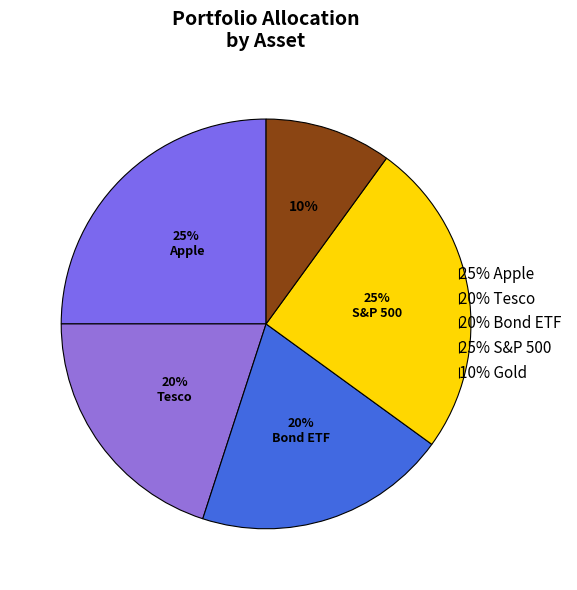

Which category has the smallest portion of the pie?

10% Gold